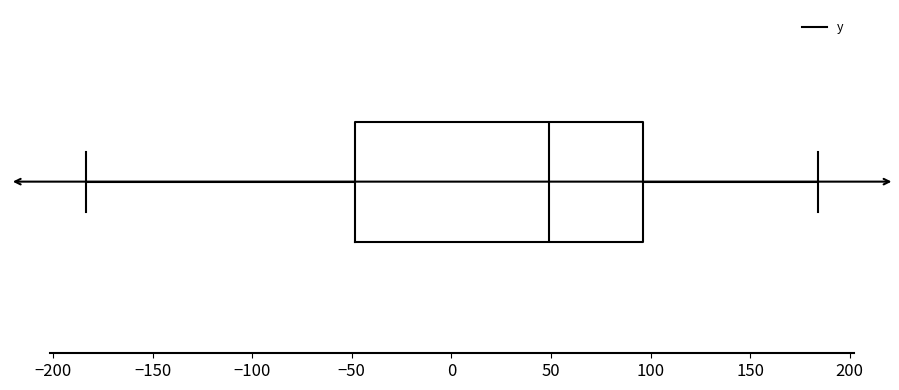

Transcribe this box plot: give where the median line is, the range the box spans, and where the two whiskers end, as read against the x-axis. The values are not printed on the chart, so give them approximately, as read against the axis.

median 50, box -50 to 95, whiskers -185 to 185